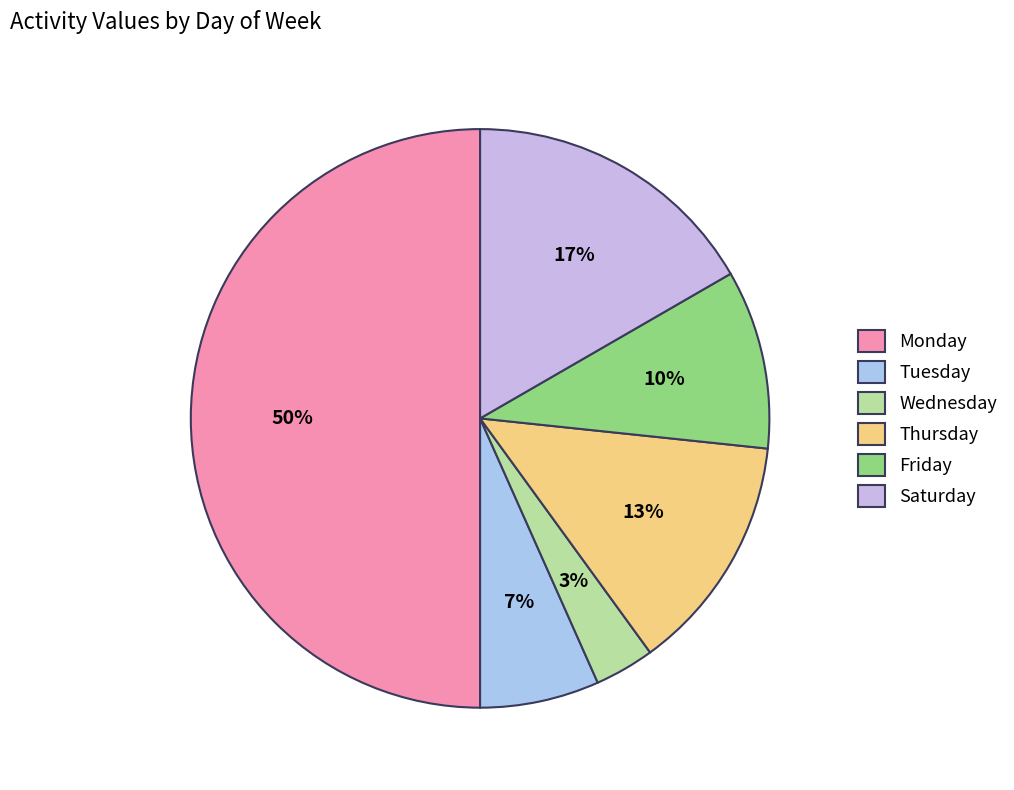

To the nearest percent, what portion does Monday represent?

50%